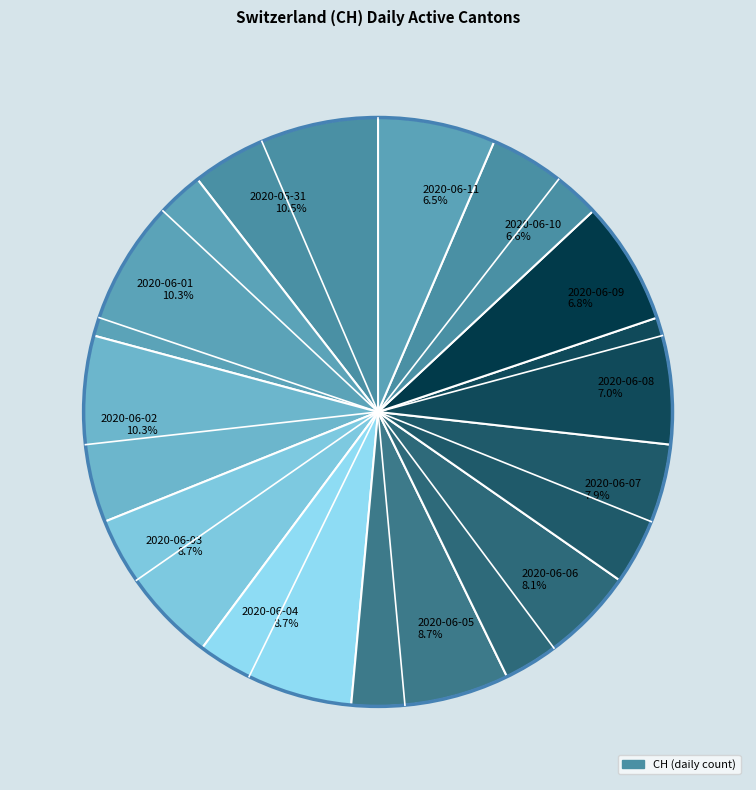

What is the ratio of the value at 2020-05-31 10.5% to the value at 2020-06-02 10.3%?

1.0